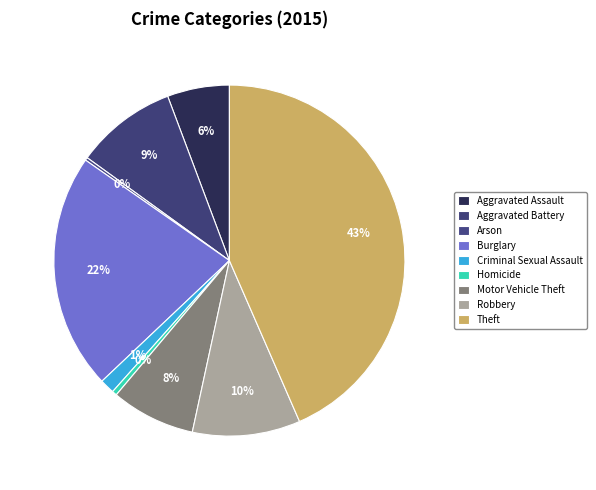

What percentage do Motor Vehicle Theft and Criminal Sexual Assault together represent?

9.1%